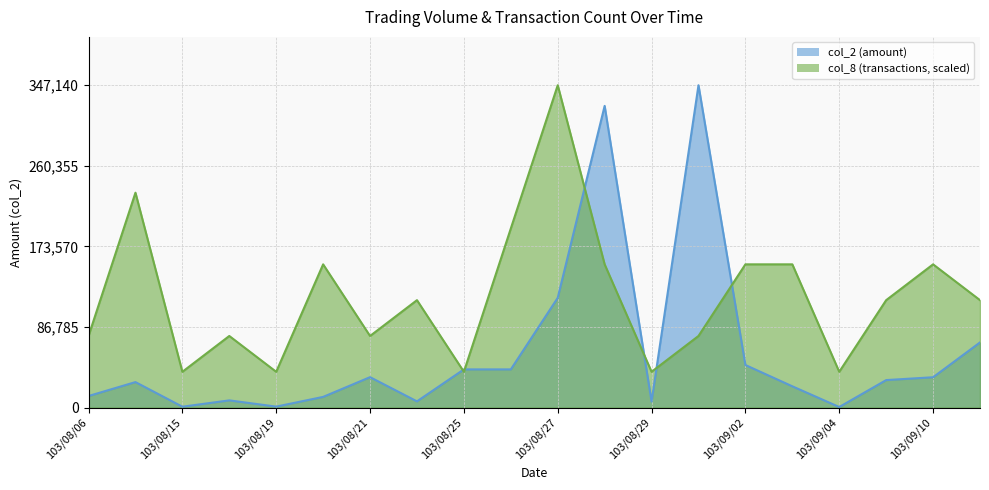

Which series has the largest range (max minus min)?

col_2